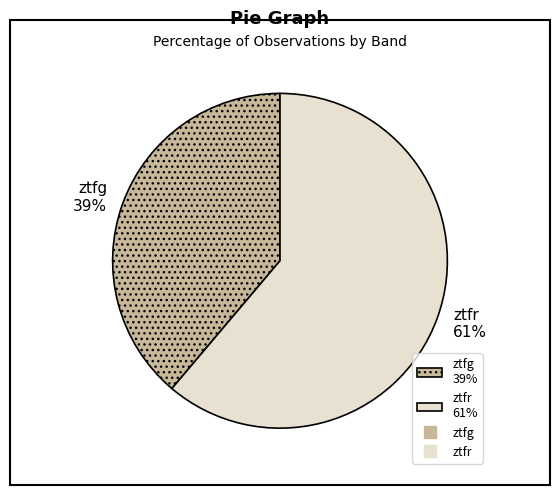

True or false: ztfg accounts for 44% of the total.

False